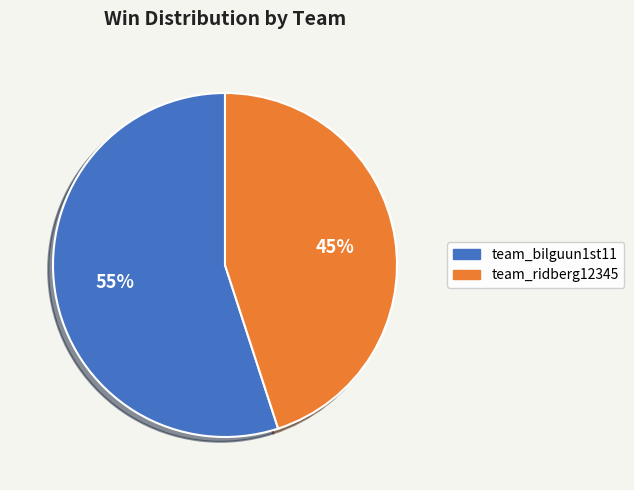

True or false: team_ridberg12345 accounts for 45% of the total.

True